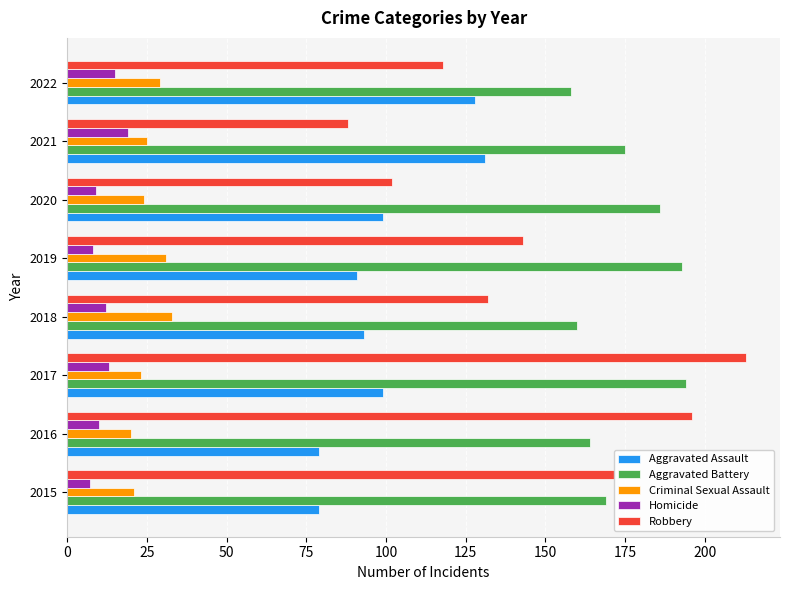

How many values in the Homicide series are below 12?

4